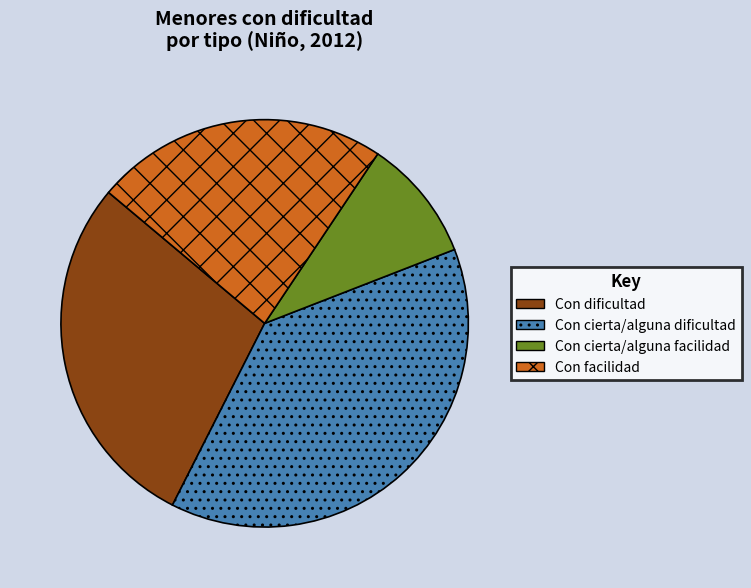

What is the largest slice in the pie chart?

Con cierta/alguna dificultad